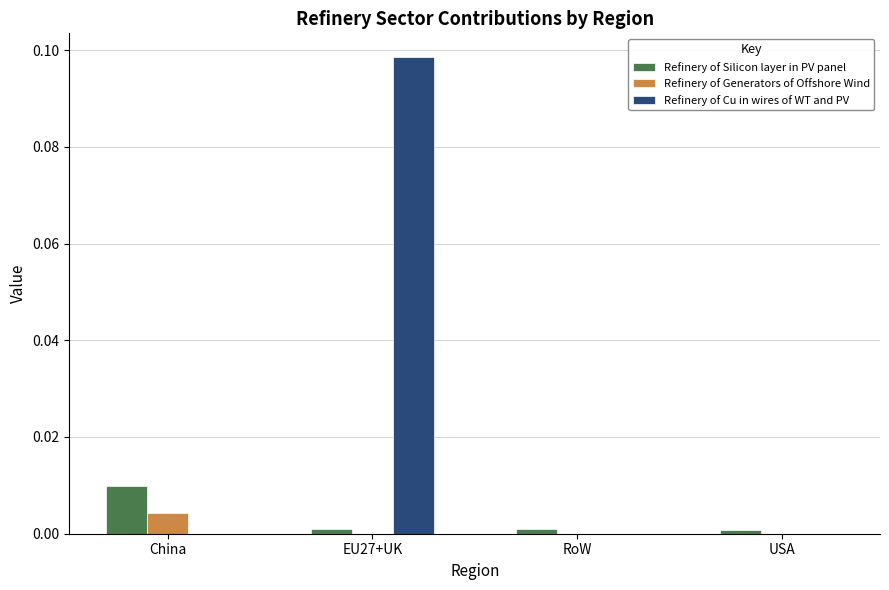

At which category is the sum across all series the highest?

EU27+UK